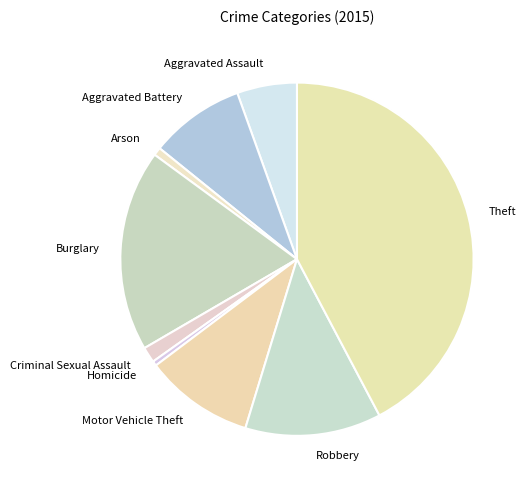

The Burglary slice represents 18% of the pie. True or false?

True